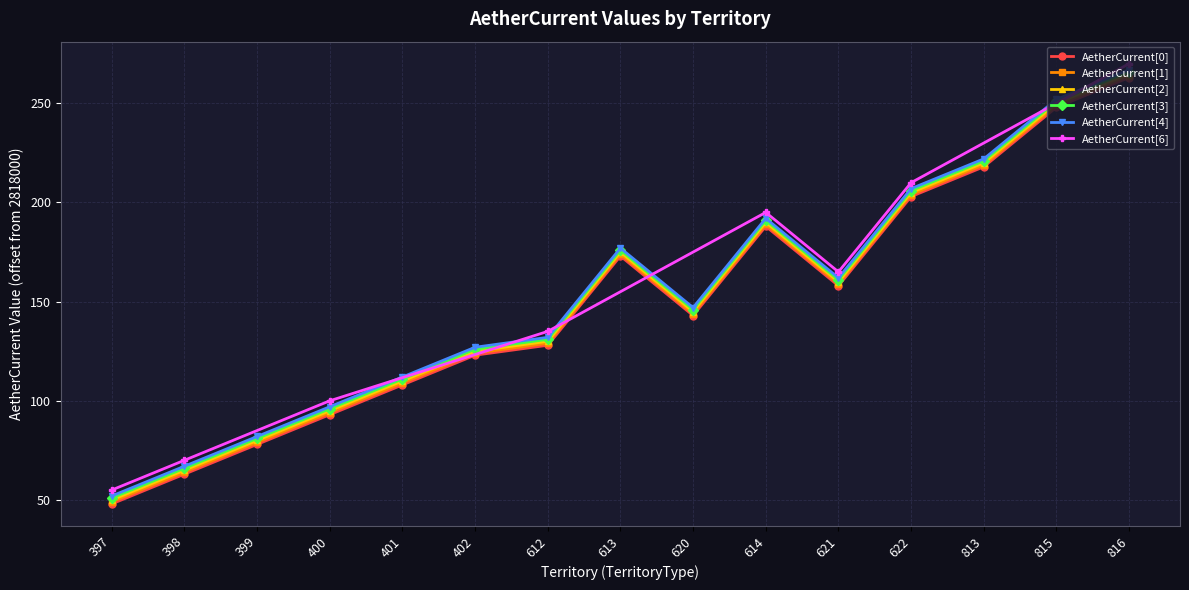

True or false: AetherCurrent[0] has a value of 248 at 815.

True